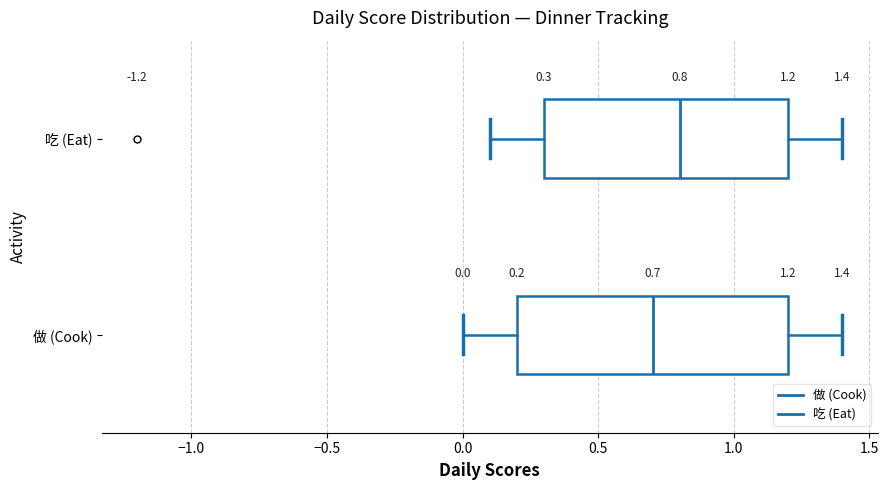

Which box is the widest, from its left edge to its right edge?

做 (Cook)